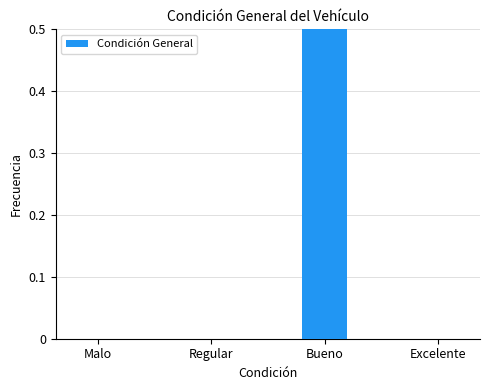

What position from the left is Excelente?

4